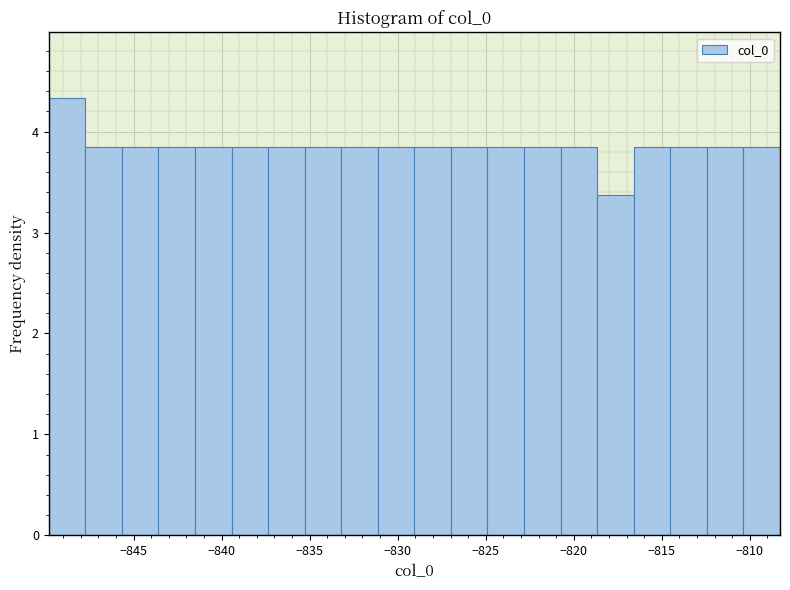

Reading left to right, transcribe this chart: for each bar, give the range it covers on the x-axis and its height. Neither the bar edges nor the heights are printed on the chart, so give them approximately, as read against the axes.

-850.0 to -847.5: 4.3
-847.5 to -845.5: 3.9
-845.5 to -843.5: 3.9
-843.5 to -841.5: 3.9
-841.5 to -839.5: 3.9
-839.5 to -837.5: 3.9
-837.5 to -835.5: 3.9
-835.5 to -833.0: 3.9
-833.0 to -831.0: 3.9
-831.0 to -829.0: 3.9
-829.0 to -827.0: 3.9
-827.0 to -825.0: 3.9
-825.0 to -823.0: 3.9
-823.0 to -820.5: 3.9
-820.5 to -818.5: 3.9
-818.5 to -816.5: 3.4
-816.5 to -814.5: 3.9
-814.5 to -812.5: 3.9
-812.5 to -810.5: 3.9
-810.5 to -808.5: 3.9